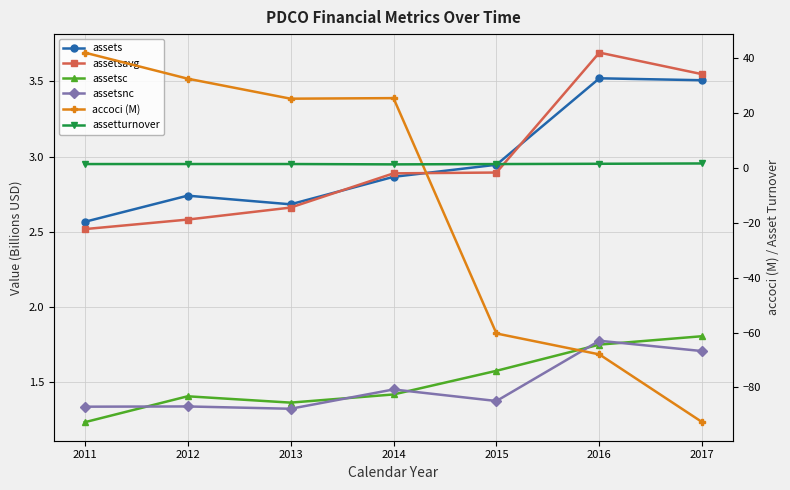

True or false: assetsnc has more than 2 points higher than both neighbors.

True